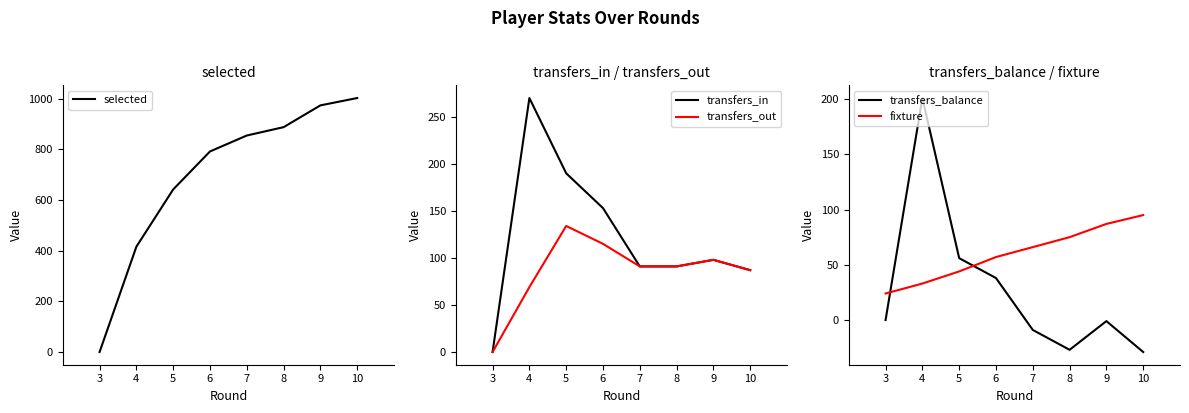

What is the value of the transfers_out point at the 3rd from the left?

134